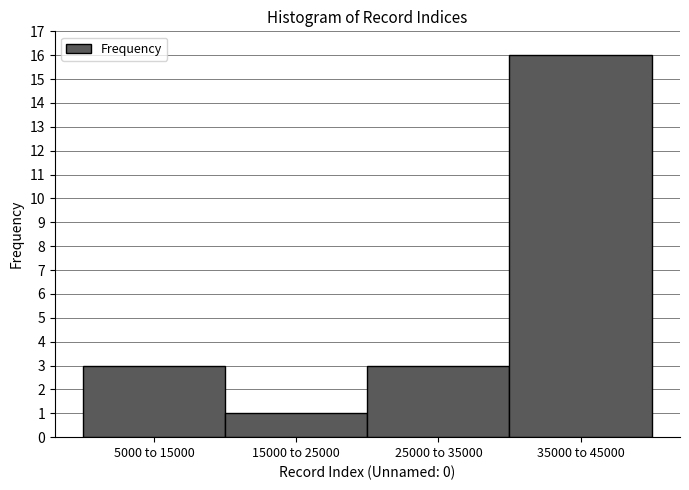

Reading left to right, what are all the values shown in this chart?

5000 to 15000=3	15000 to 25000=1	25000 to 35000=3	35000 to 45000=16